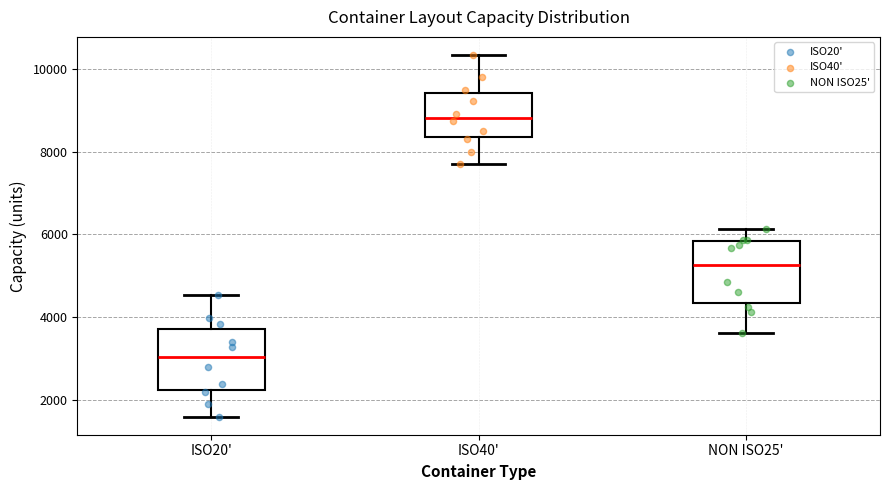

Reading left to right, read every box against the y-axis: the position of its median line, the range the box covers, and the ends of its whiskers. The values are not printed on the chart, so give them approximately, as read against the axis.

ISO20': median 3000, box 2200 to 3800, whiskers 1600 to 4600
ISO40': median 8800, box 8400 to 9400, whiskers 7800 to 10400
NON ISO25': median 5200, box 4400 to 5800, whiskers 3600 to 6200